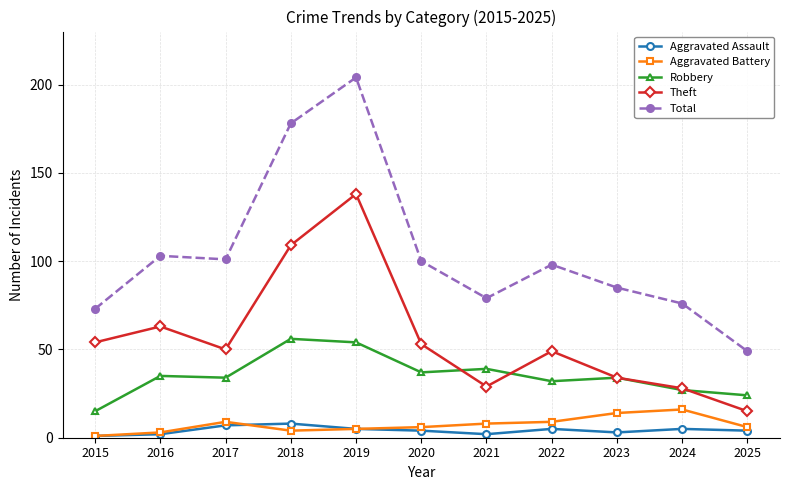

At 2025, list the series in order from smallest to largest.

Aggravated Assault, Aggravated Battery, Theft, Robbery, Total